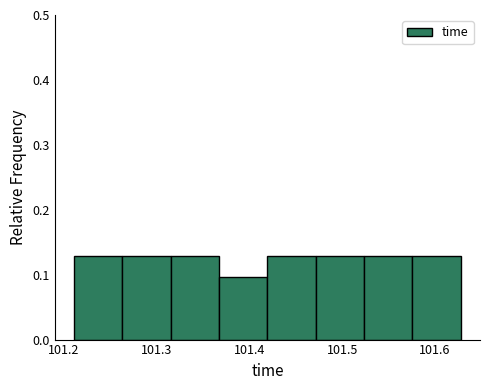

Reading left to right, list every bar in this chart as the range it spans on the x-axis followed by its height. Neither the bar edges nor the heights are printed on the chart, so give them approximately, as read against the axes.

101.21 to 101.26: 0.13
101.26 to 101.32: 0.13
101.32 to 101.37: 0.13
101.37 to 101.42: 0.10
101.42 to 101.47: 0.13
101.47 to 101.52: 0.13
101.52 to 101.58: 0.13
101.58 to 101.63: 0.13